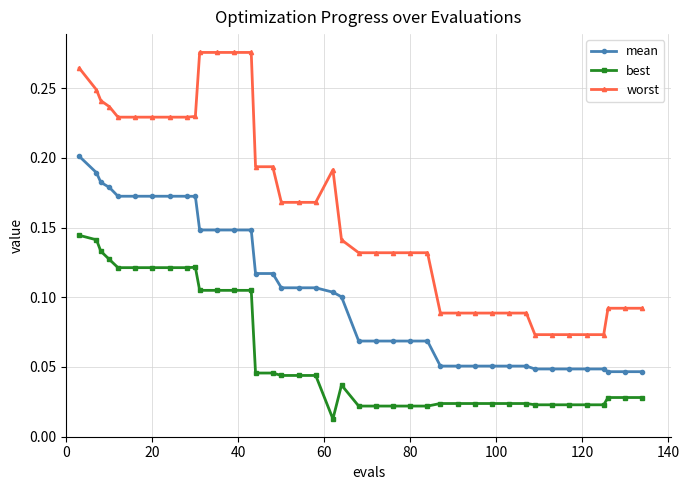

Which series has the widest spread of values?

worst